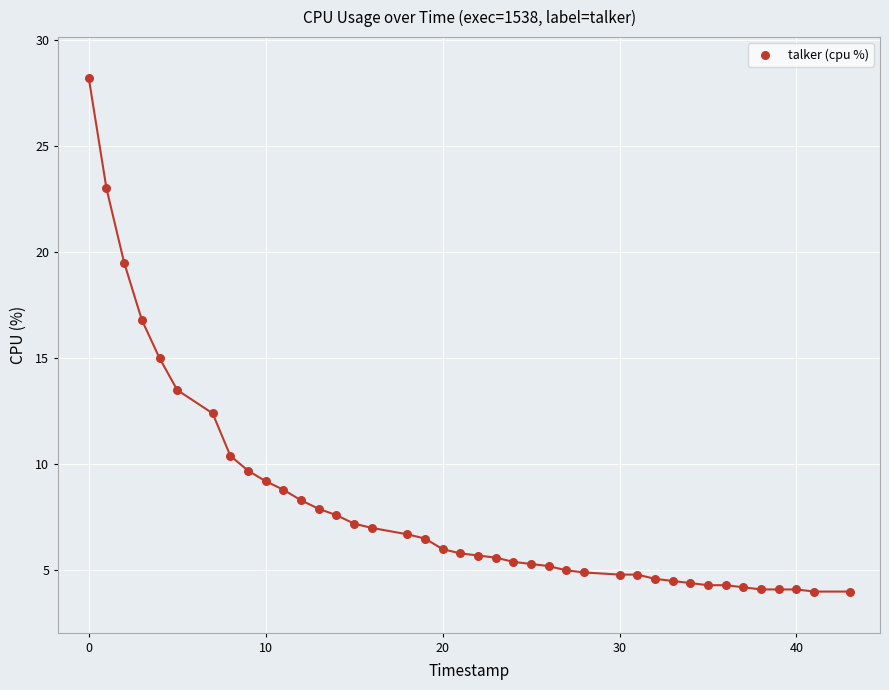

What is the range of X values (max minus min)?

43.0